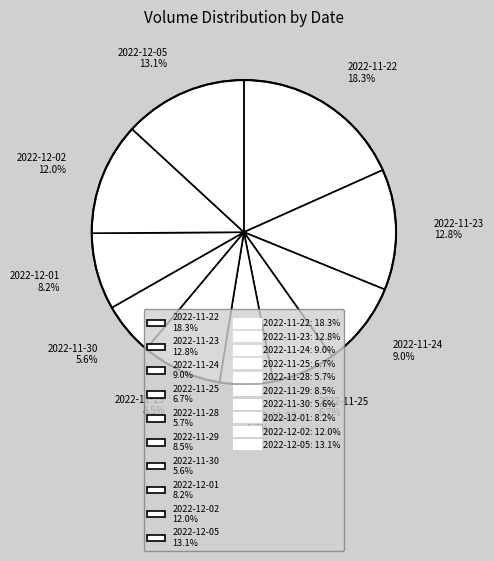

To the nearest percent, what portion does 2022-11-30 represent?

6%